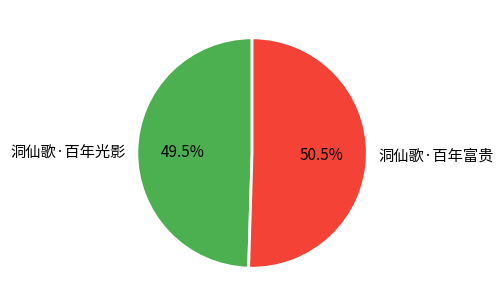

Which has a higher value, 洞仙歌·百年富贵 or 洞仙歌·百年光影?

洞仙歌·百年富贵